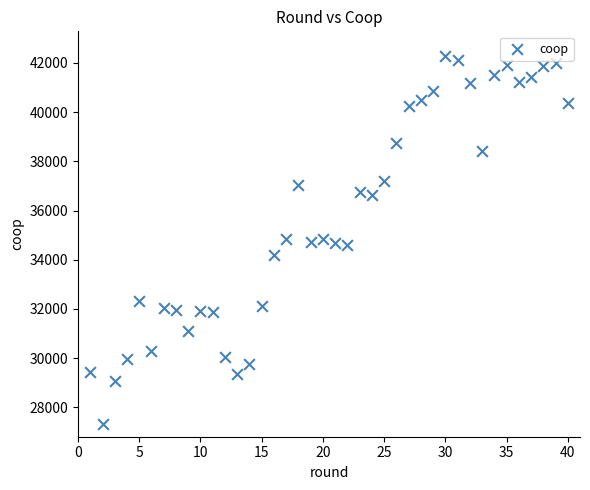

What is the range of Y values (max minus min)?

14973